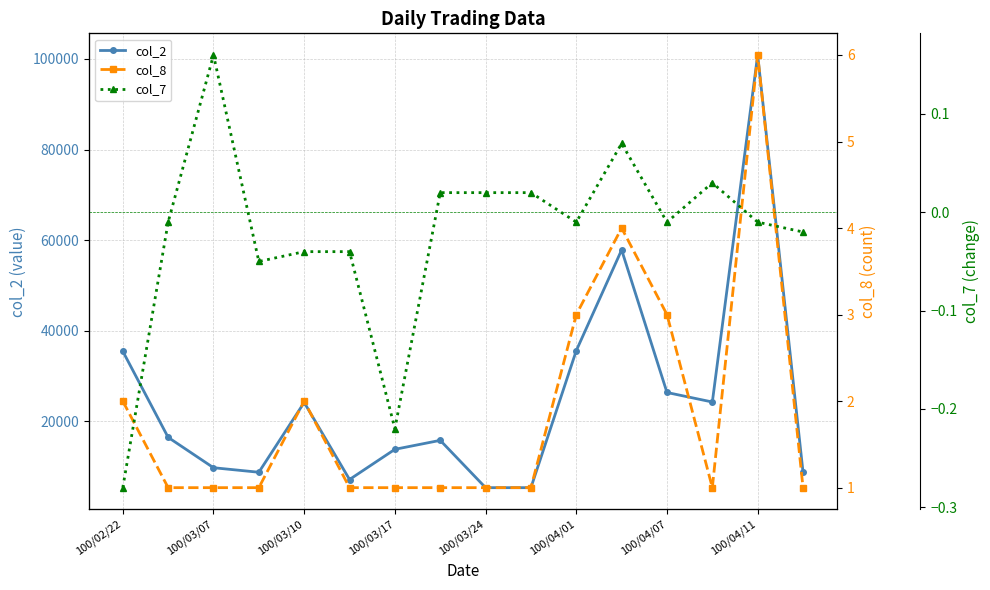

Count the number of categories in the chart.

16